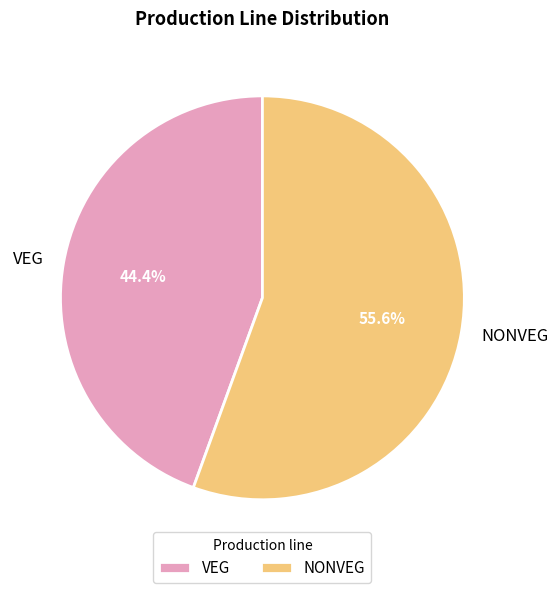

To the nearest percent, what is the difference between the VEG and NONVEG slice percentages?

11%